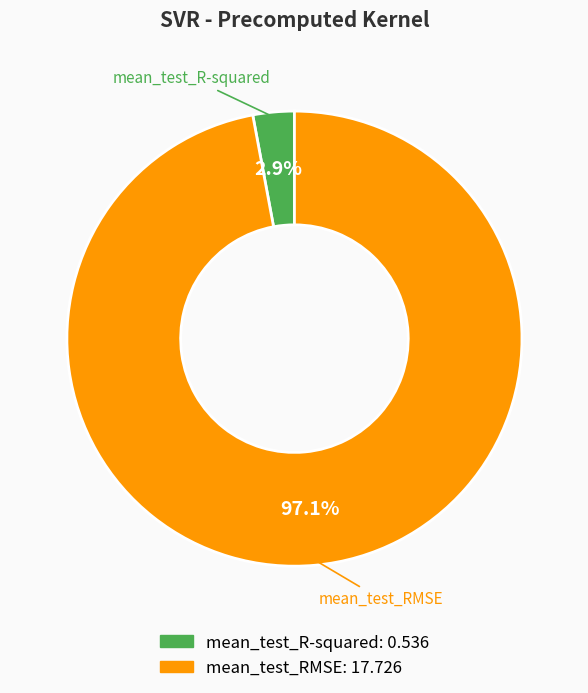

To the nearest percent, what is the average slice percentage?

50%